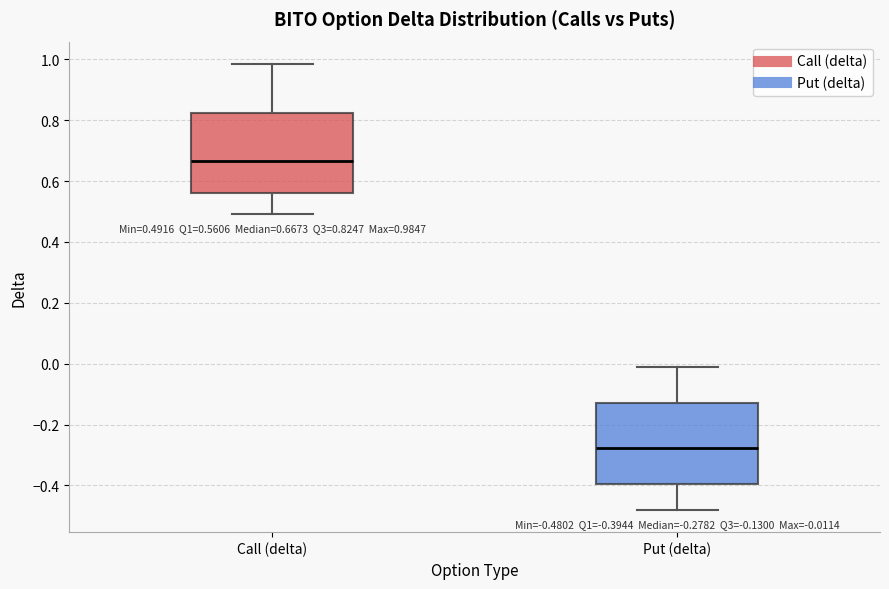

Which box's median line is the highest?

Call (delta)